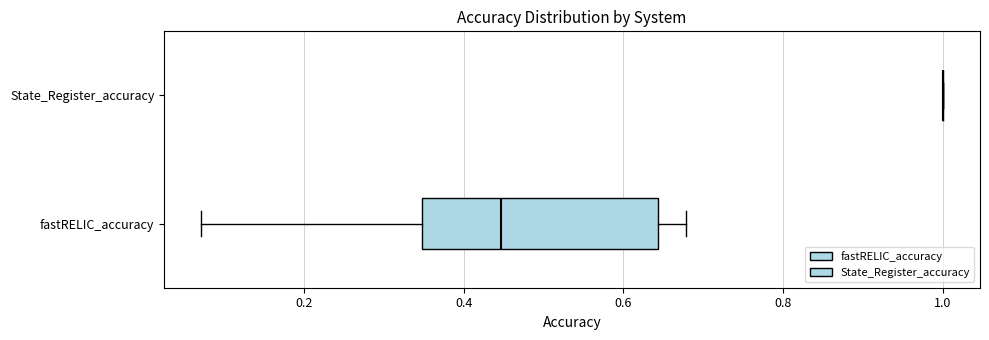

Reading bottom to top, transcribe this box plot: for each box, give where its median line is, the range the box spans, and where its two whiskers end, as read against the x-axis. The values are not printed on the chart, so give them approximately, as read against the axis.

fastRELIC_accuracy: median 0.44, box 0.34 to 0.64, whiskers 0.08 to 0.68
State_Register_accuracy: box collapsed to a line at 1.00, whiskers 1.00 to 1.00